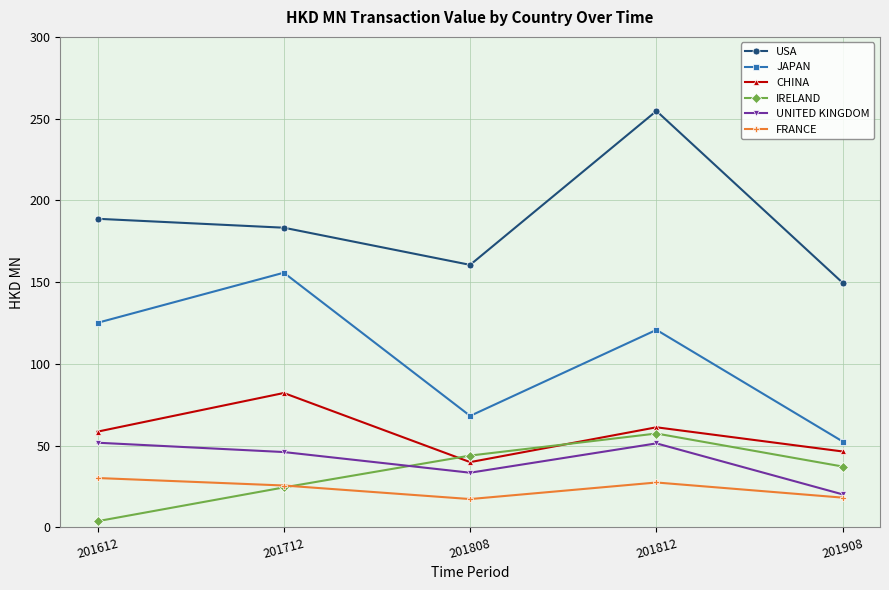

True or false: USA and IRELAND intersect in this chart.

False